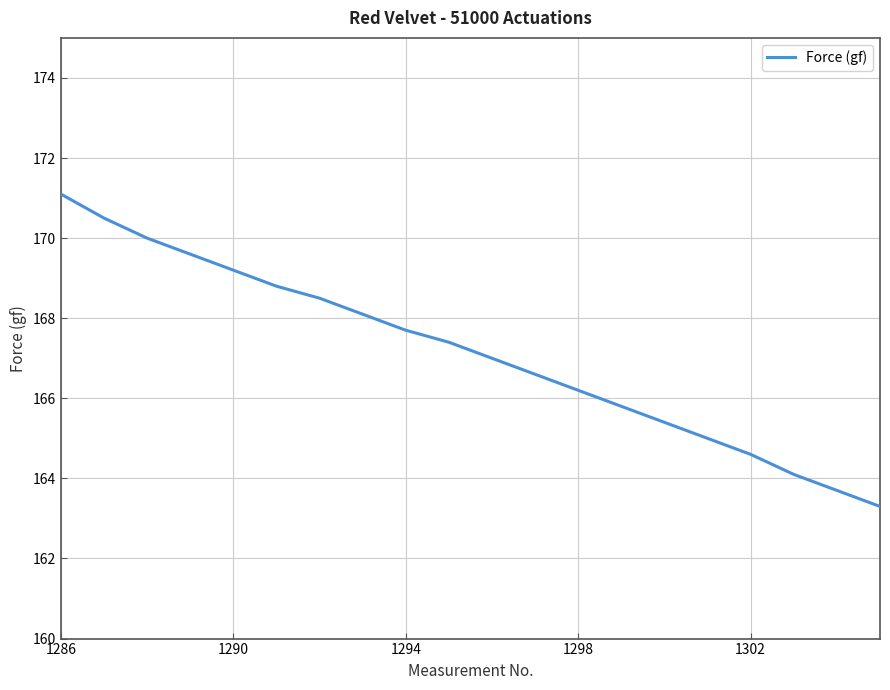

How many lines are shown in the chart?

1